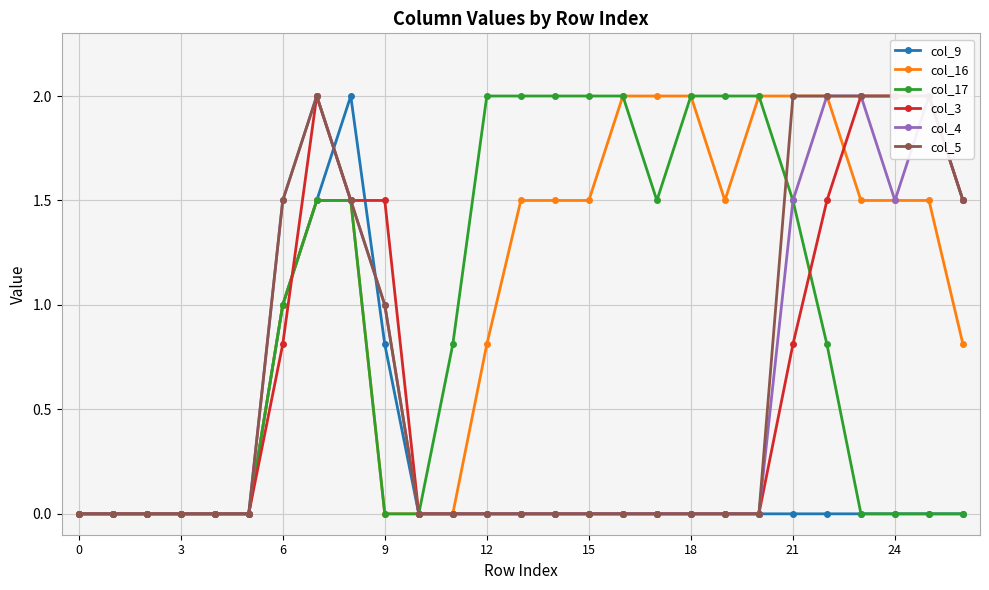

Is it true that col_17 equals 3.0 at 12?

False